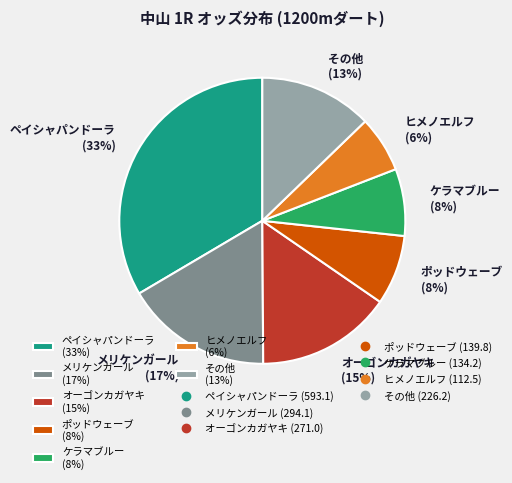

To the nearest percent, what percentage of the pie is その他 (13%)?

13%